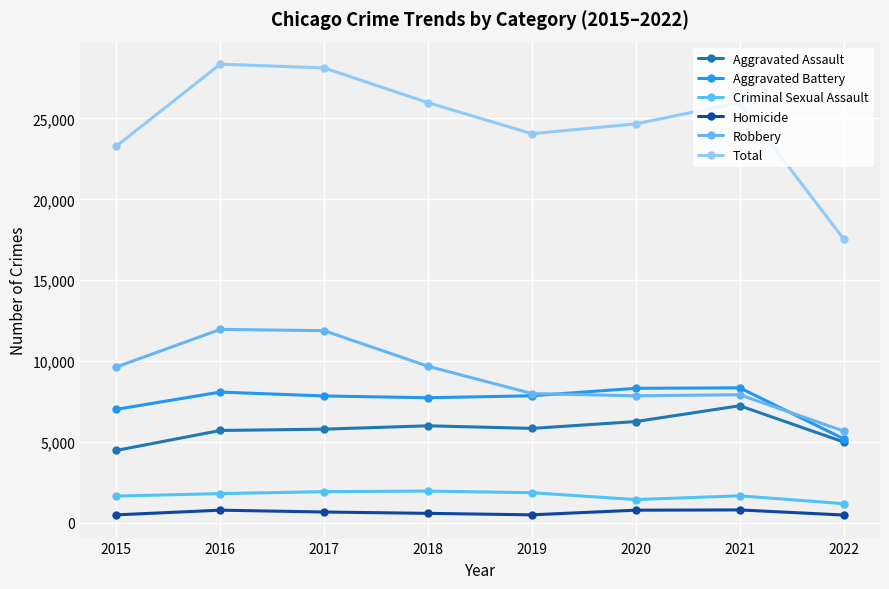

Between 2016 and 2022, which series saw the biggest shift?

Total